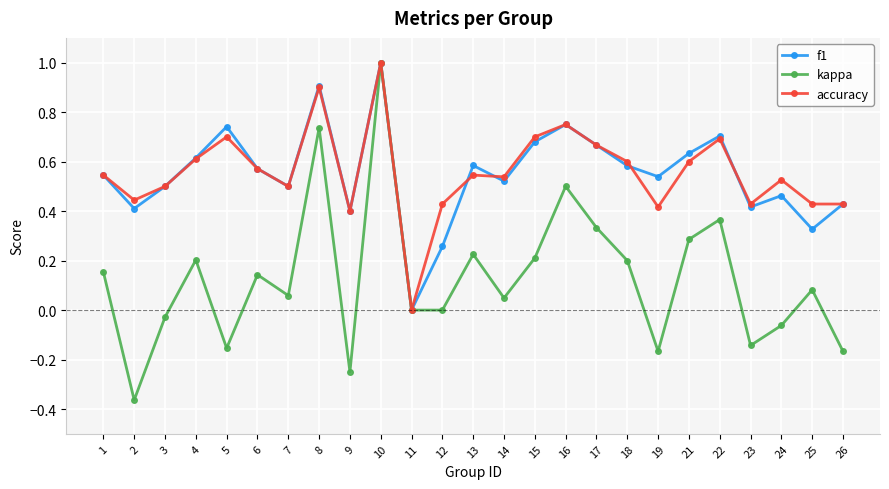

Where is the first local maximum for accuracy?

5